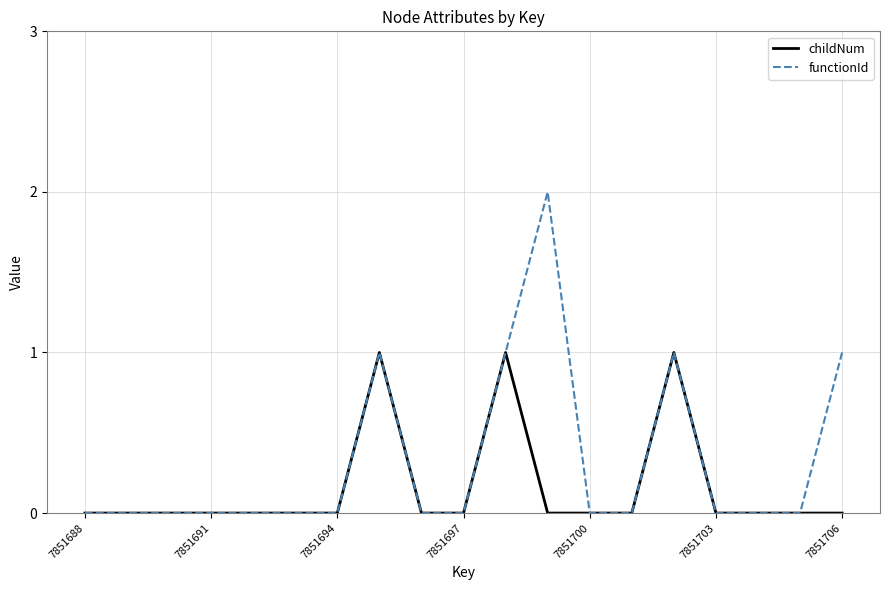

Reading right to left, transcribe all the data shown in this chart.

childNum: 0	0	0	0	1	0	0	0	1	0	0	1	0	0	0	0	0	0	0
functionId: 1	0	0	0	1	0	0	2	1	0	0	1	0	0	0	0	0	0	0